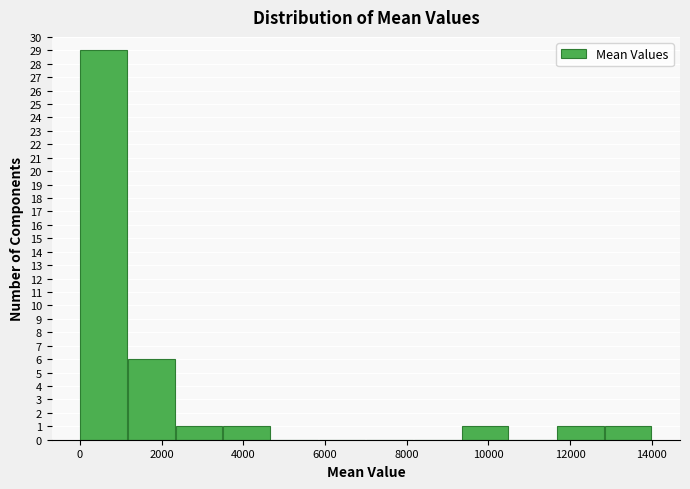

How tall is the bar that spans 1200 to 2400 on the x-axis? Neither the bar edges nor the heights are printed on the chart, so give them approximately, as read against the axes.

6